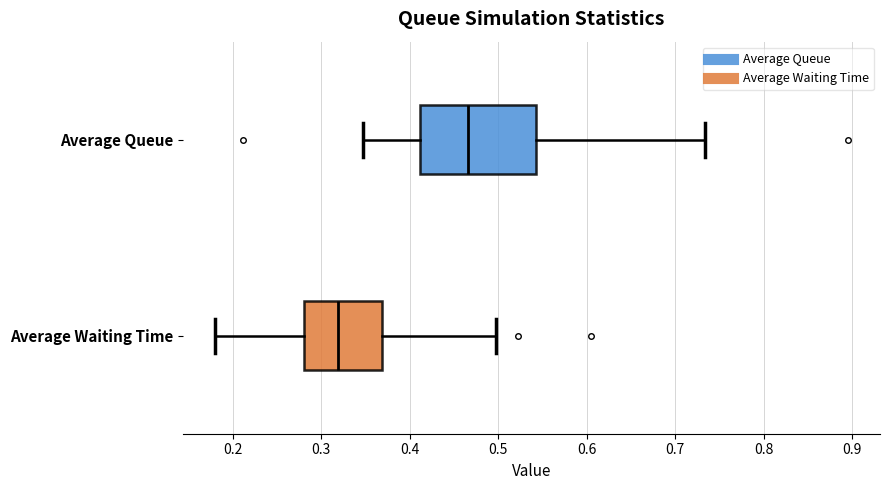

Reading bottom to top, read every box against the x-axis: the position of its median line, the range the box covers, and the ends of its whiskers. The values are not printed on the chart, so give them approximately, as read against the axis.

Average Waiting Time: median 0.32, box 0.28 to 0.37, whiskers 0.18 to 0.50
Average Queue: median 0.47, box 0.41 to 0.54, whiskers 0.35 to 0.73